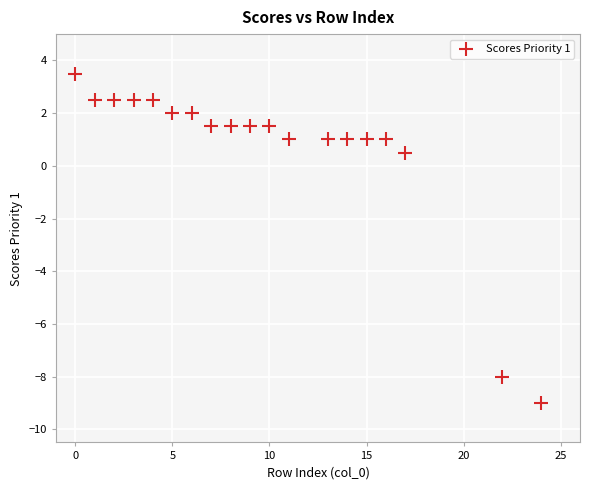

What Y value in the scatter plot is closest to -2?

0.5